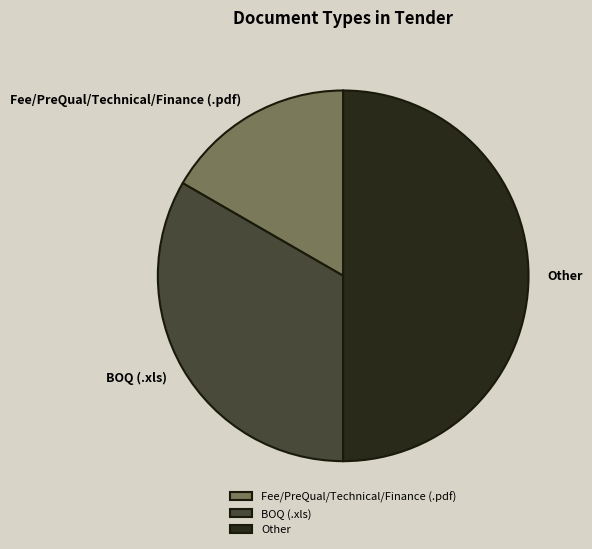

Rank the categories by value from highest to lowest.

Other, BOQ (.xls), Fee/PreQual/Technical/Finance (.pdf)